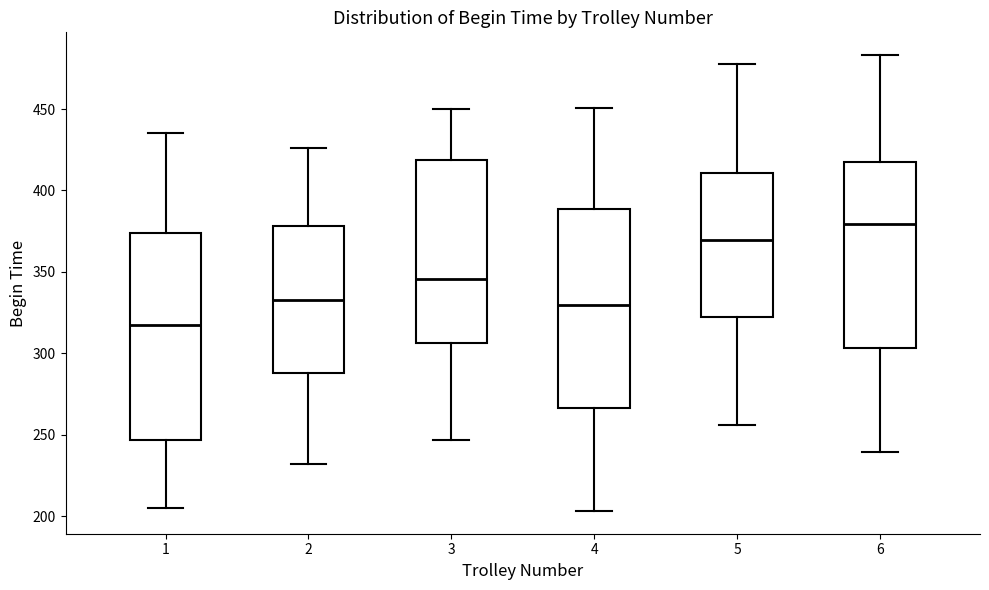

Which box has the highest median line?

6